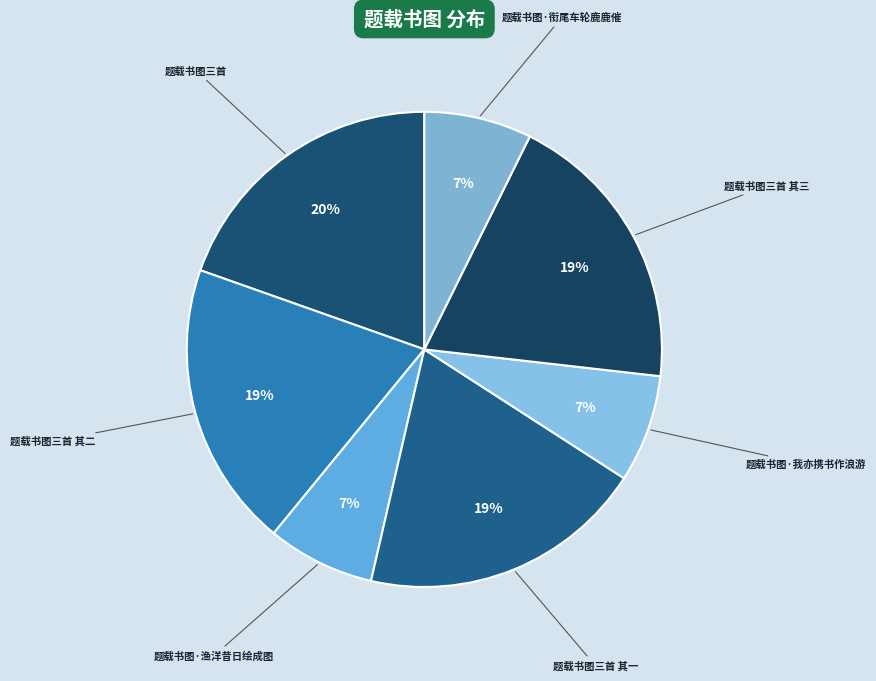

To the nearest percent, what portion does 题载书图三首 其二 represent?

19%